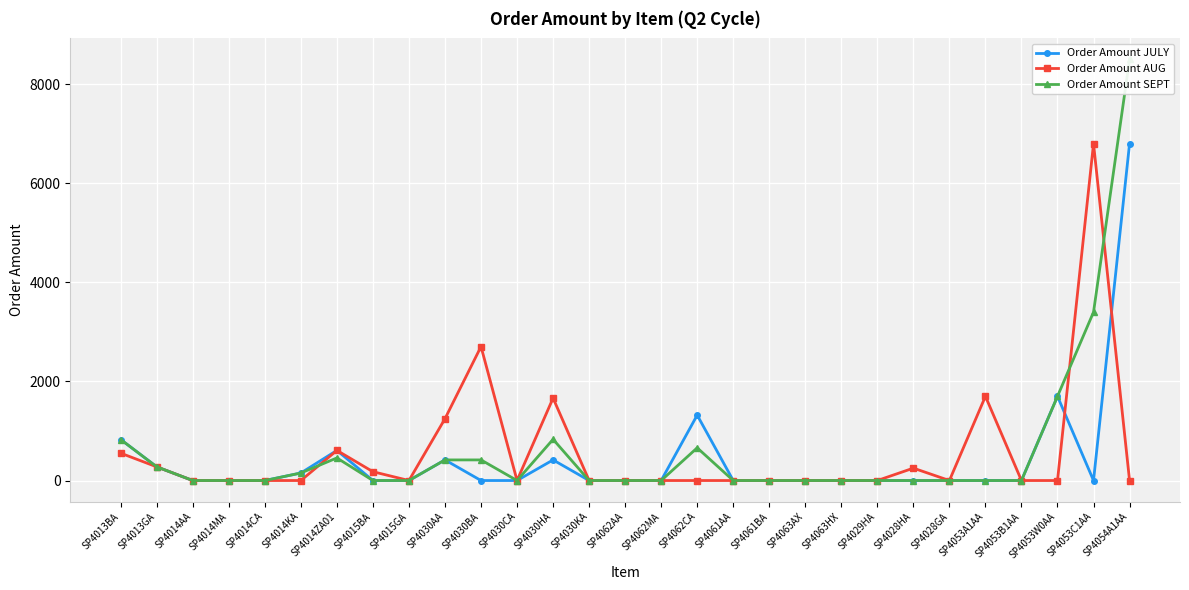

The value of Order Amount JULY at SP4062CA is 512.4. True or false?

False